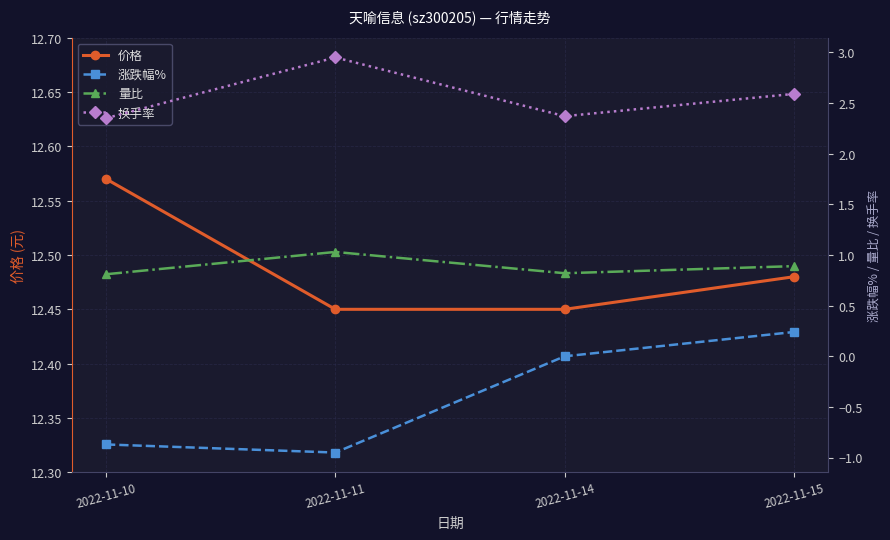

How many series are shown in this chart?

4